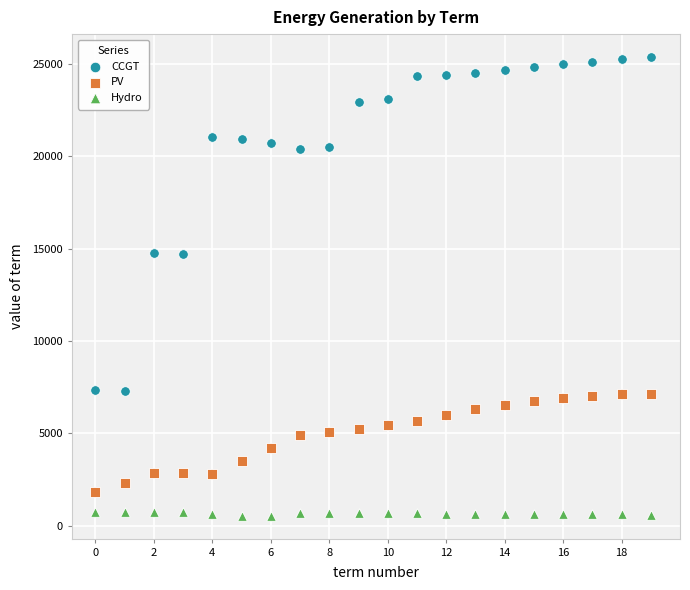

Which series has the widest spread of Y values?

CCGT